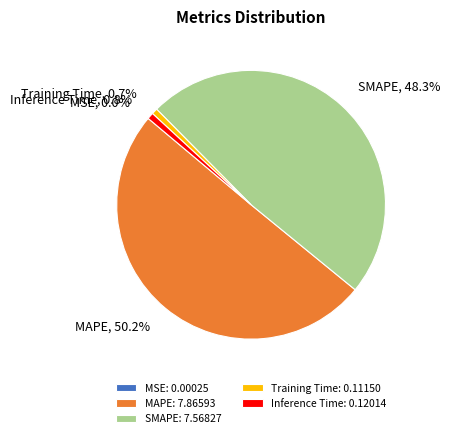

Is it true that MAPE is 36% of the pie?

False